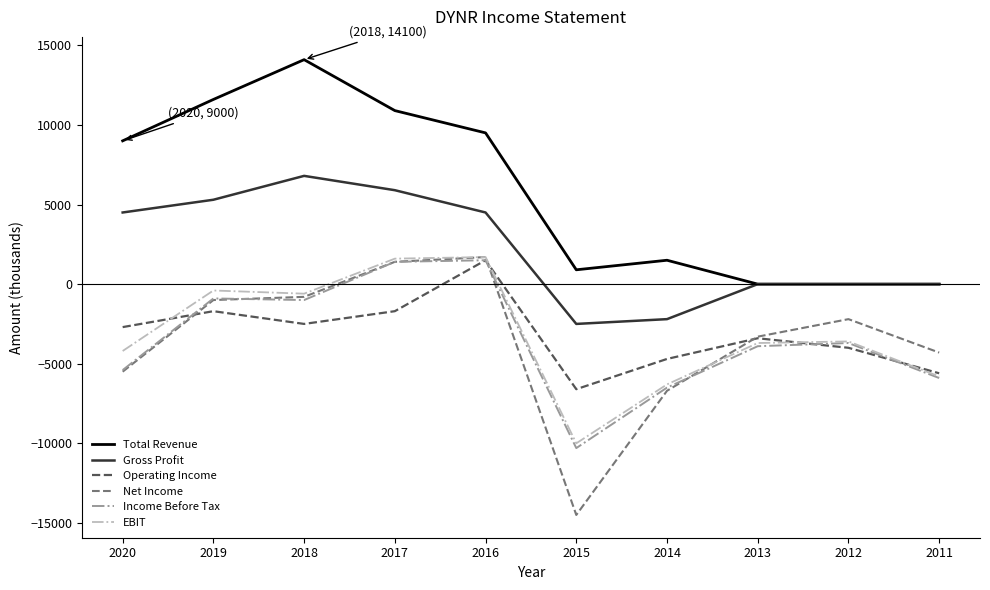

True or false: Gross Profit has a value of 1716 at 2019.

False